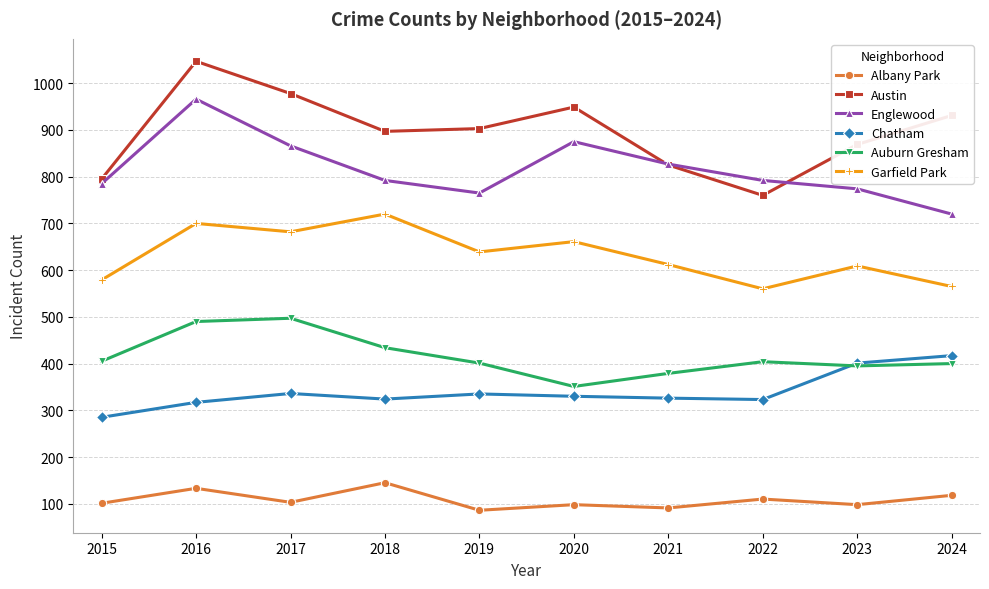

Between 2016 and 2024, which series saw the biggest shift?

Englewood